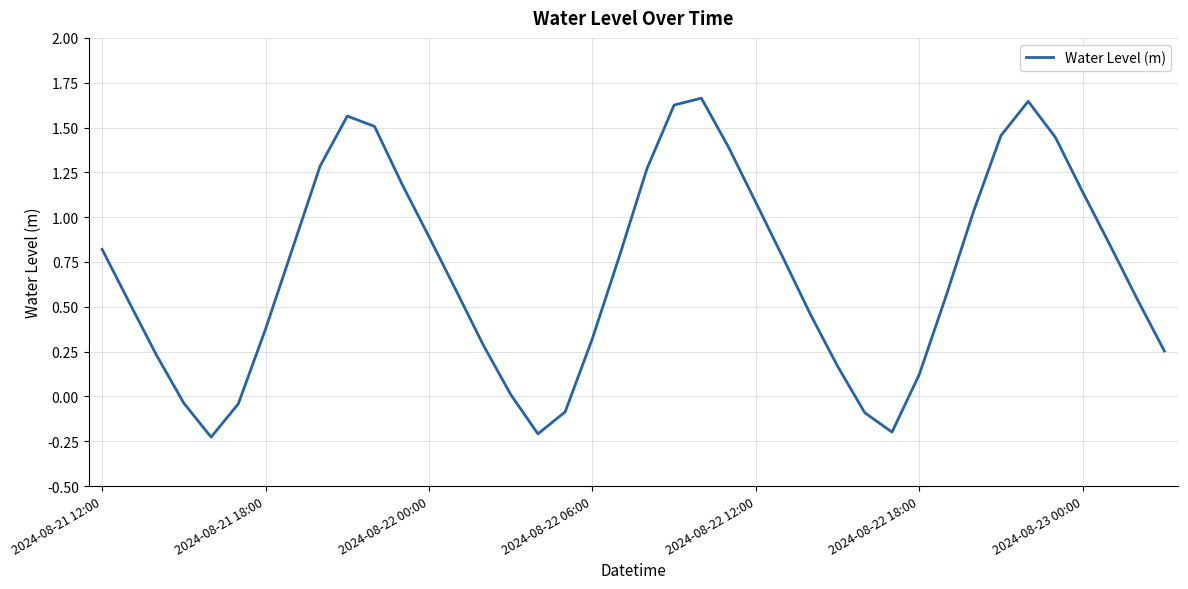

What is the difference between the maximum and minimum values?

1.9